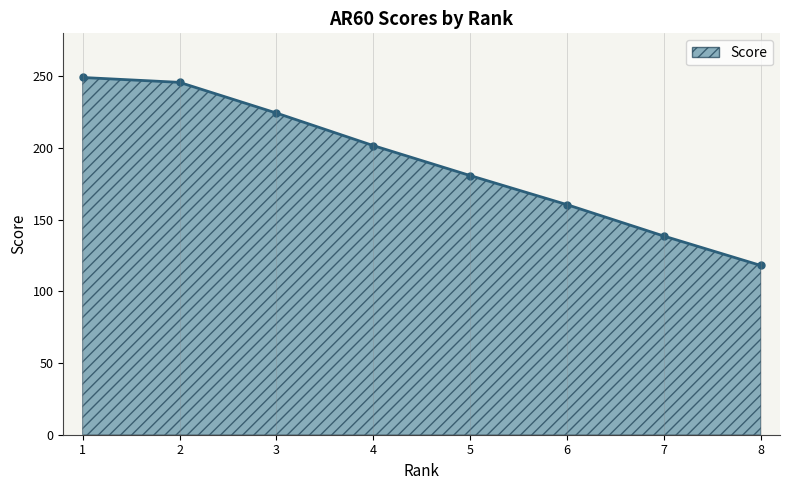

Reading left to right, transcribe all the data shown in this chart.

249.2	245.8	224.4	201.7	180.8	160.5	138.6	118.1